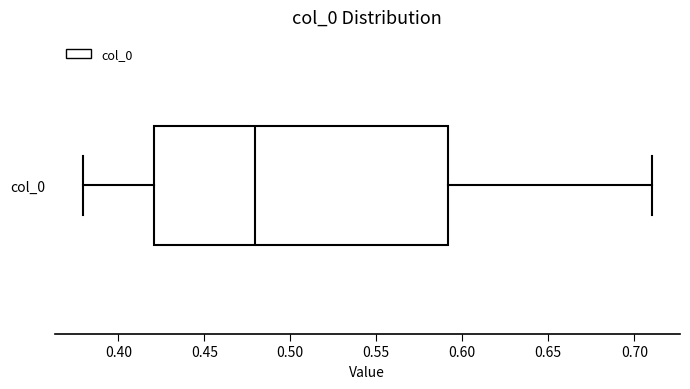

Transcribe this box plot: give where the median line is, the range the box spans, and where the two whiskers end, as read against the x-axis. The values are not printed on the chart, so give them approximately, as read against the axis.

median 0.48, box 0.42 to 0.59, whiskers 0.38 to 0.71